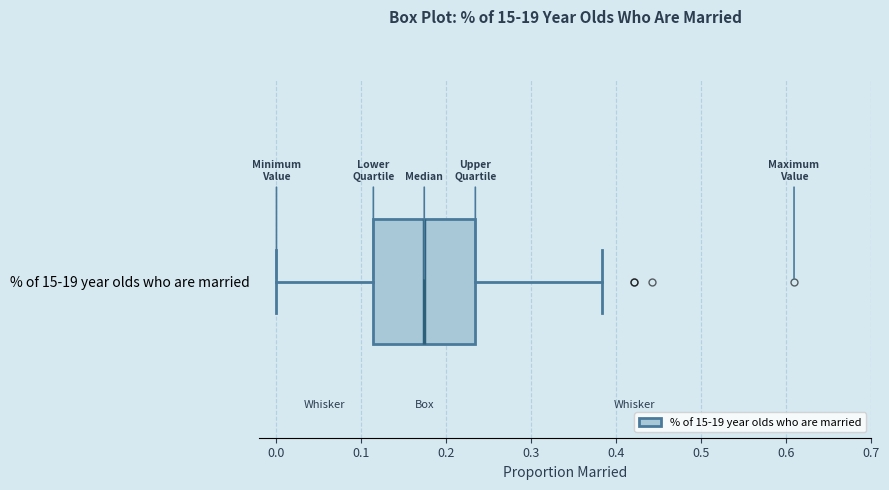

Read this box plot against the x-axis: the position of the median line, the range covered by the box, and the ends of both whiskers. The values are not printed on the chart, so give them approximately, as read against the axis.

median 0.17, box 0.11 to 0.23, whiskers 0.00 to 0.38